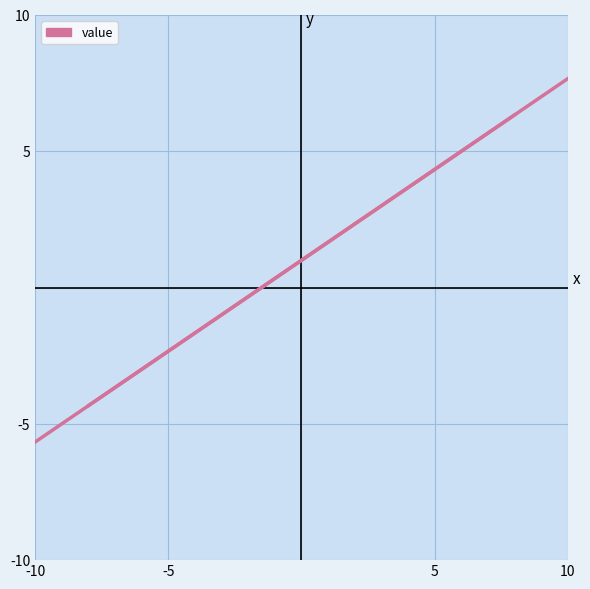

What is the difference between the maximum and second lowest values?

7.1